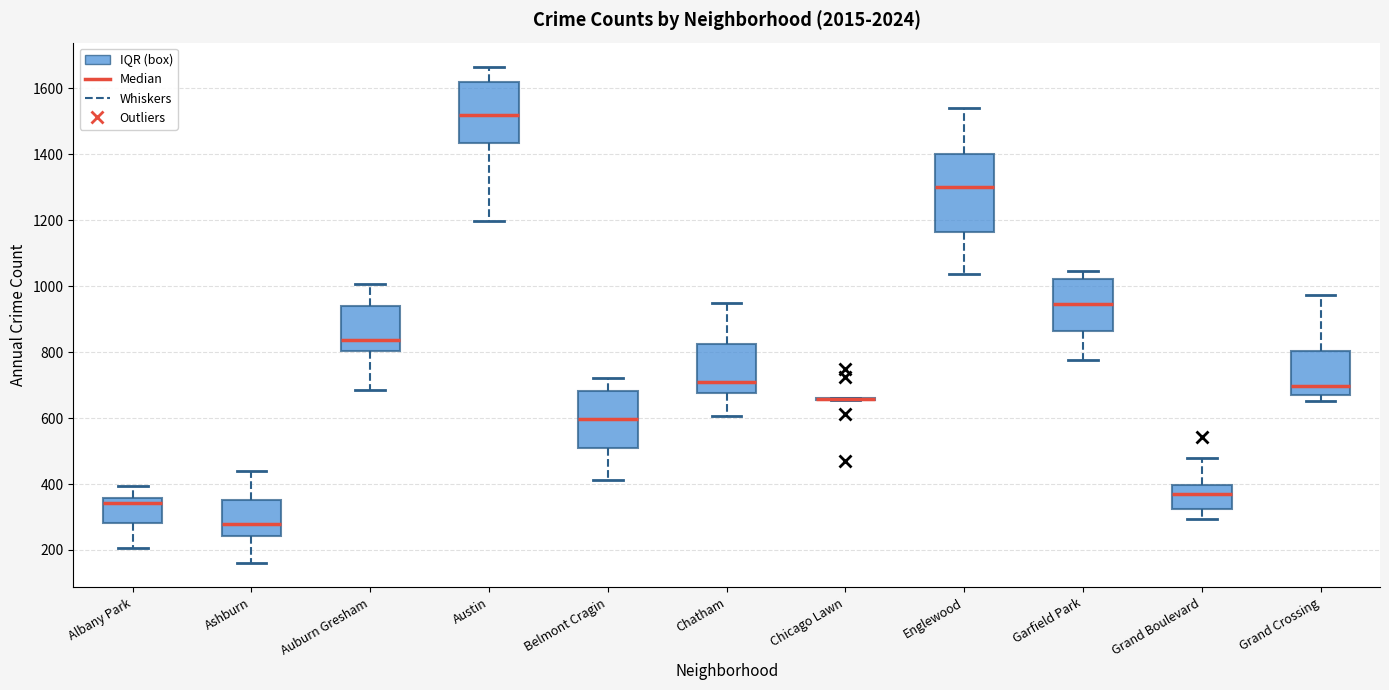

Reading left to right, transcribe this box plot: for each box, give where its median line is, the range the box spans, and where its two whiskers end, as read against the y-axis. The values are not printed on the chart, so give them approximately, as read against the axis.

Albany Park: median 340, box 280 to 360, whiskers 200 to 400
Ashburn: median 280, box 240 to 360, whiskers 160 to 440
Auburn Gresham: median 840, box 800 to 940, whiskers 680 to 1000
Austin: median 1520, box 1440 to 1620, whiskers 1200 to 1660
Belmont Cragin: median 600, box 500 to 680, whiskers 420 to 720
Chatham: median 720, box 680 to 820, whiskers 600 to 940
Chicago Lawn: box collapsed to a line at 660, whiskers 660 to 660
Englewood: median 1300, box 1160 to 1400, whiskers 1040 to 1540
Garfield Park: median 940, box 860 to 1020, whiskers 780 to 1040
Grand Boulevard: median 360, box 320 to 400, whiskers 300 to 480
Grand Crossing: median 700, box 680 to 800, whiskers 660 to 980